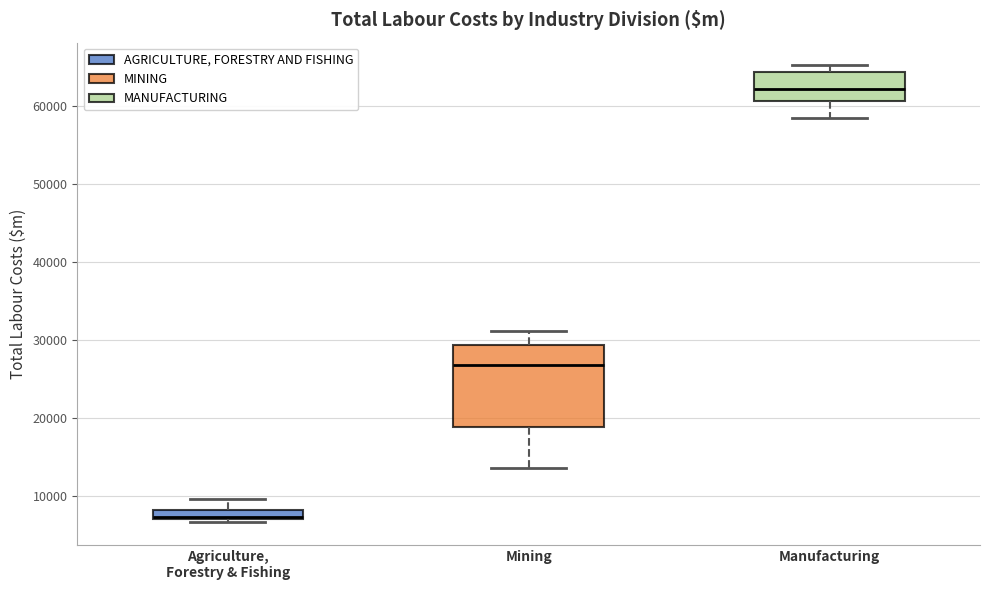

Where is the upper edge of the box for Agriculture, Forestry & Fishing on the y-axis? The values are not printed on the chart, so give them approximately, as read against the axis.

8000